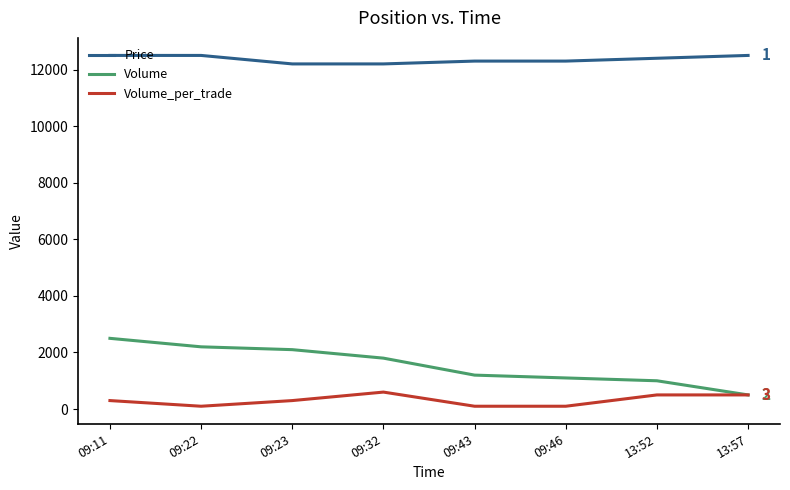

How many categories are shown in the chart?

8